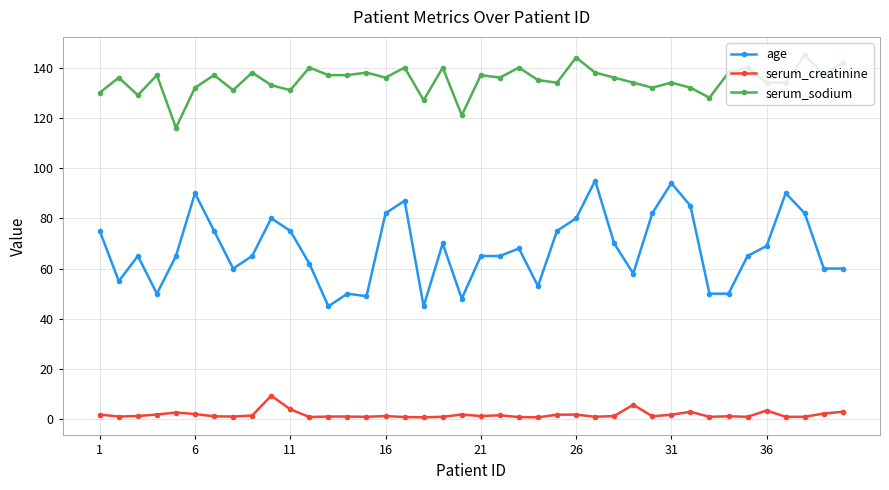

Which series has the widest spread of values?

age